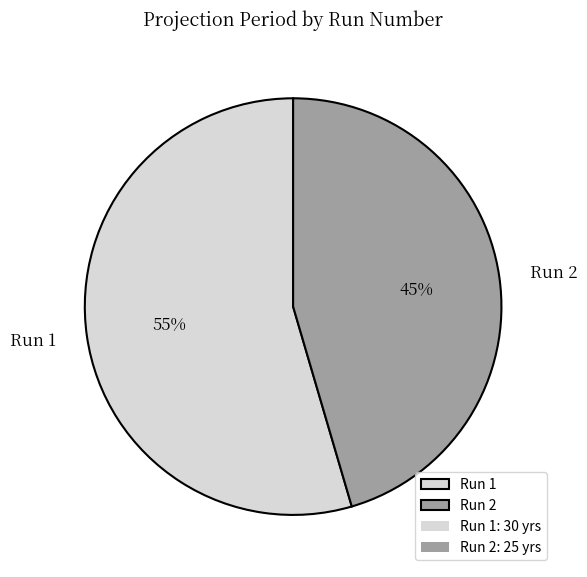

To the nearest percent, what is the combined percentage of Run 1 and Run 2?

100%